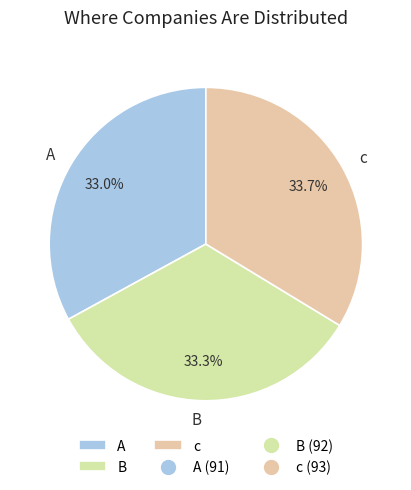

To the nearest percent, what is the average slice percentage?

33%